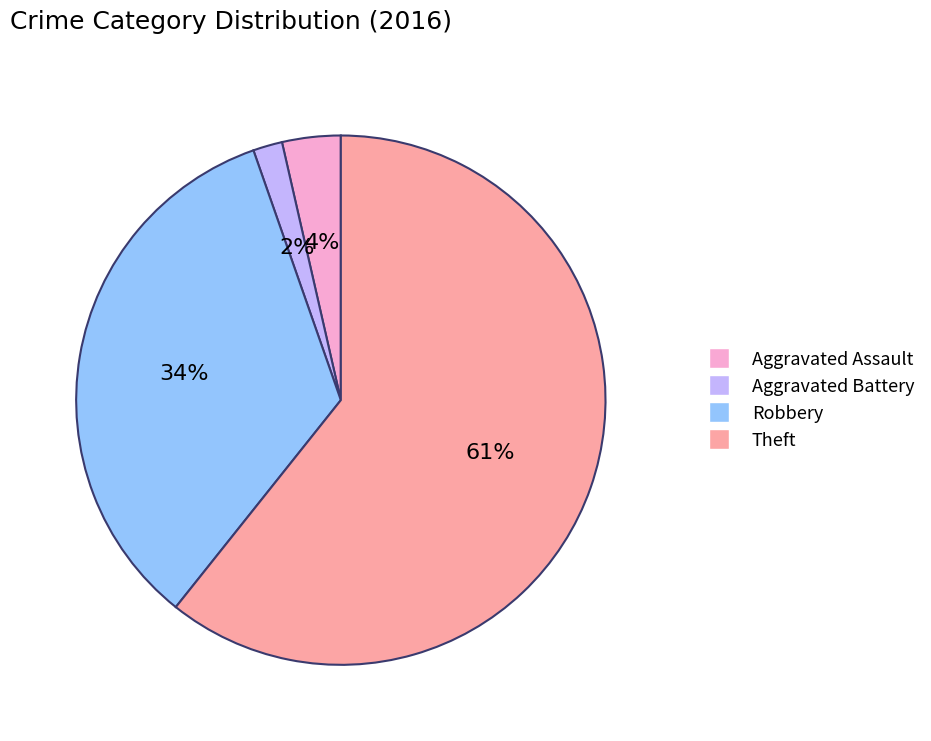

To the nearest percent, what is the average slice percentage?

25%